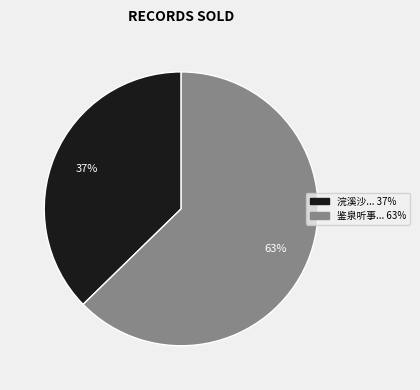

Rank the categories by value from highest to lowest.

鉴泉听事... 63%, 浣溪沙... 37%